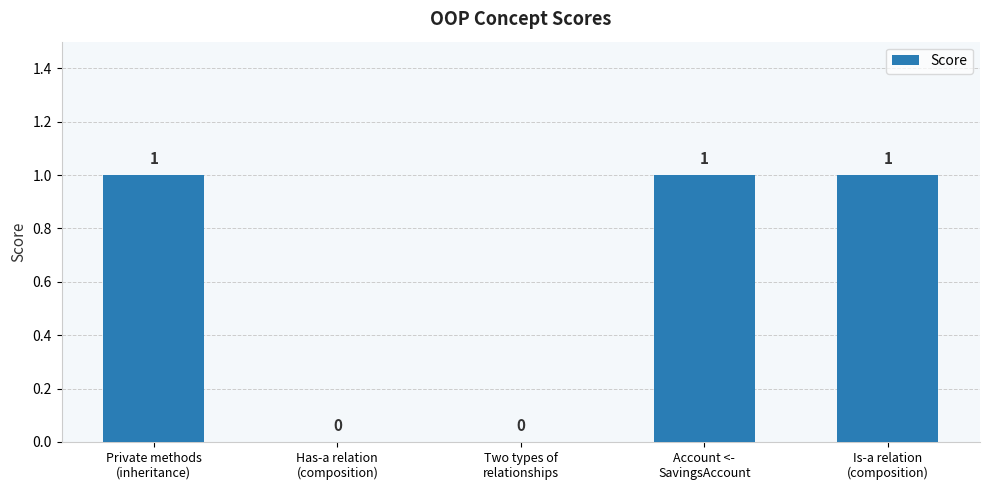

What is the sum of all values?

3